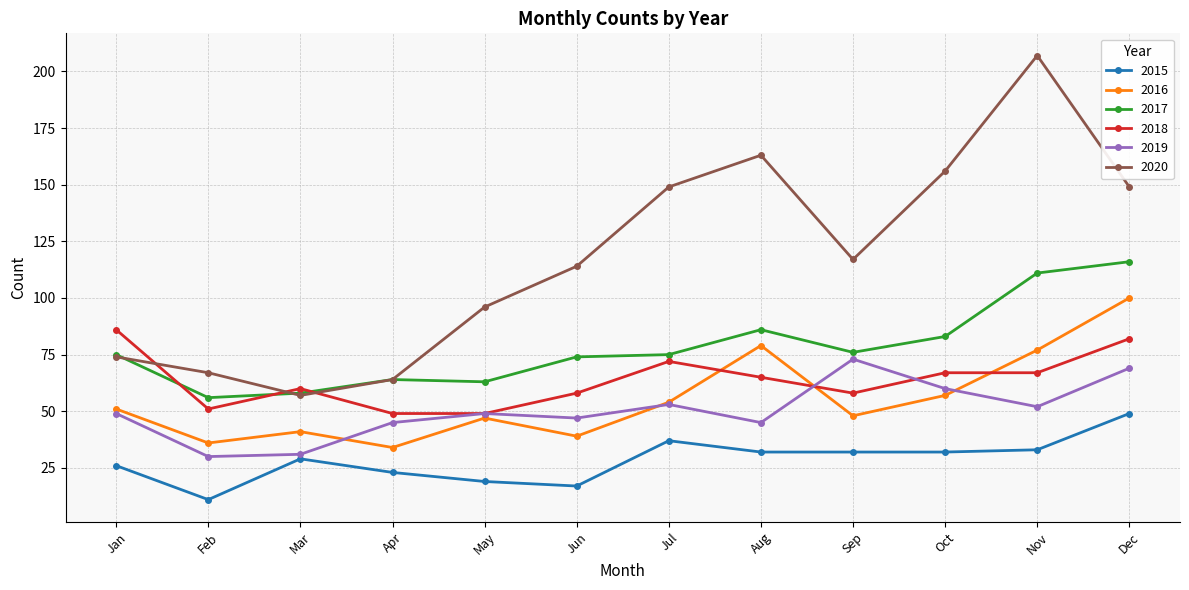

What is the difference between the maximum and minimum values in the 2017 series?

60